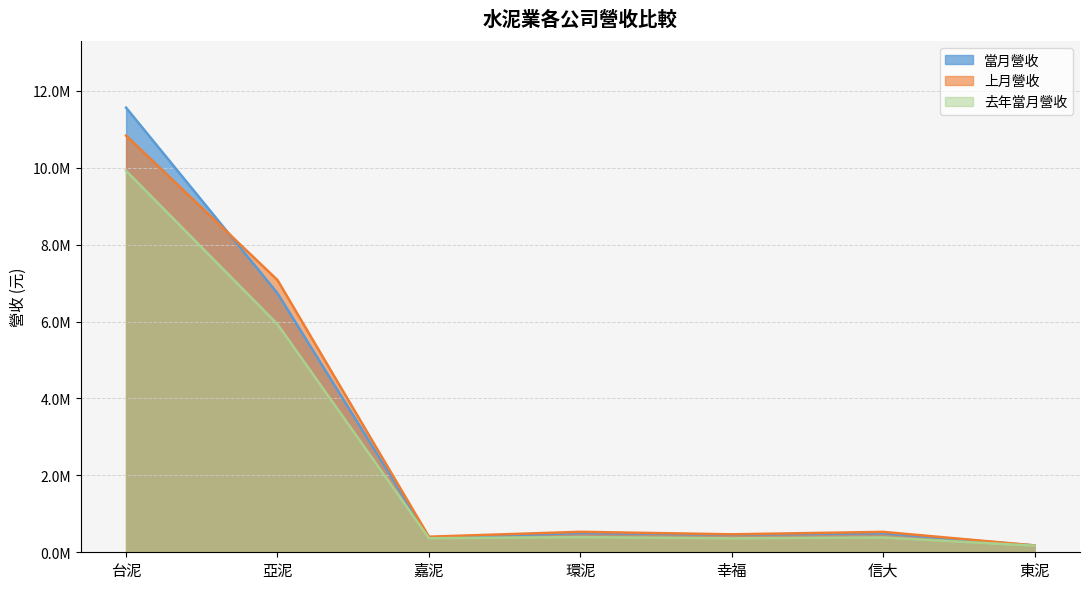

What is the difference between the second highest and minimum values in the 去年當月營收 series?

5759201